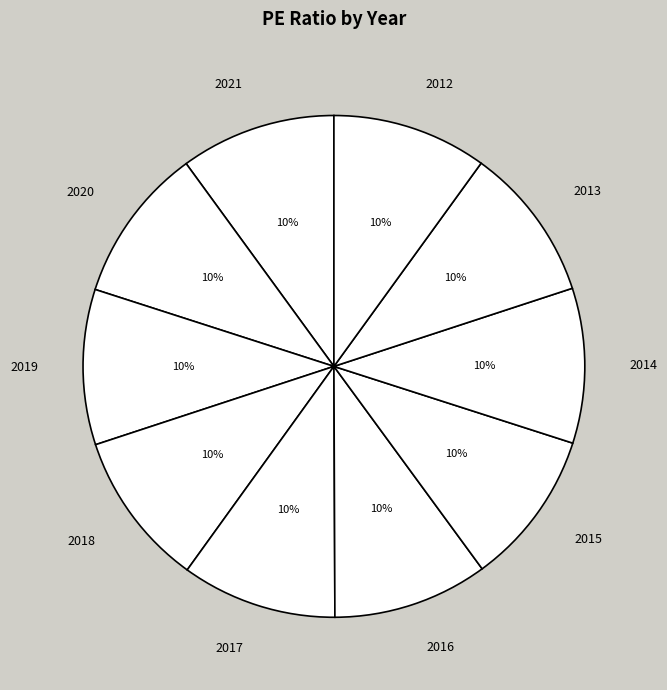

Do 2020 and 2017 together represent more than half of the pie?

No